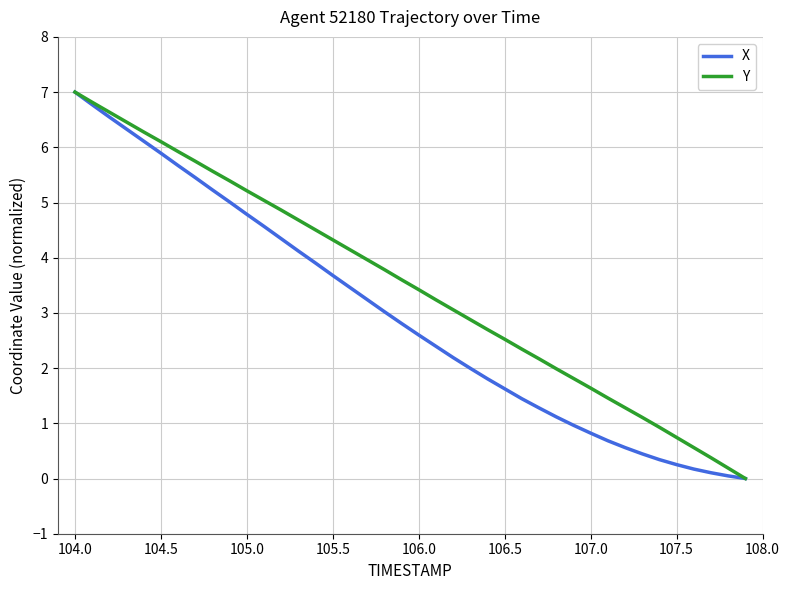

Which series has the largest total across all categories?

Y